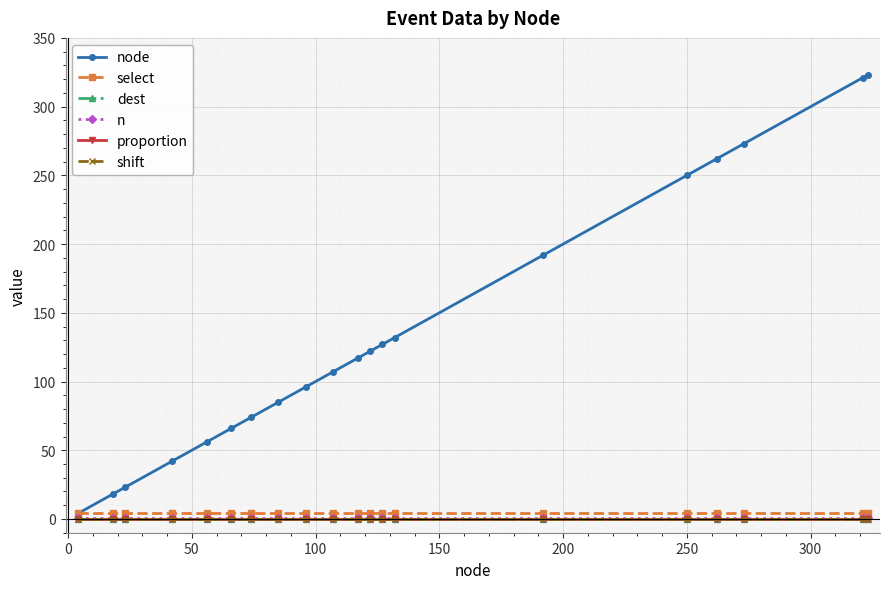

True or false: select and dest cross at least once.

False